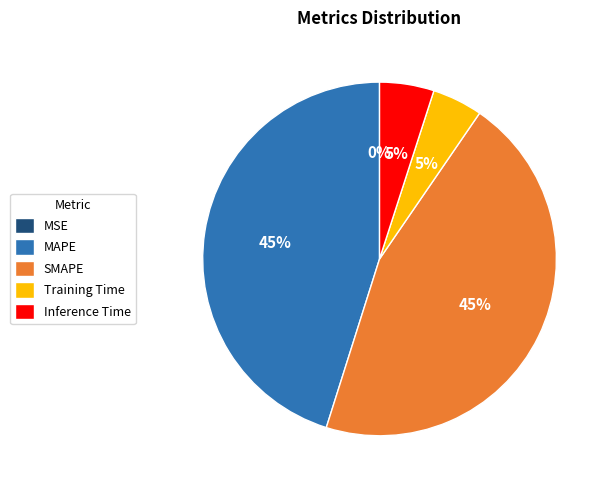

To the nearest percent, what percentage of the pie is MAPE?

45%